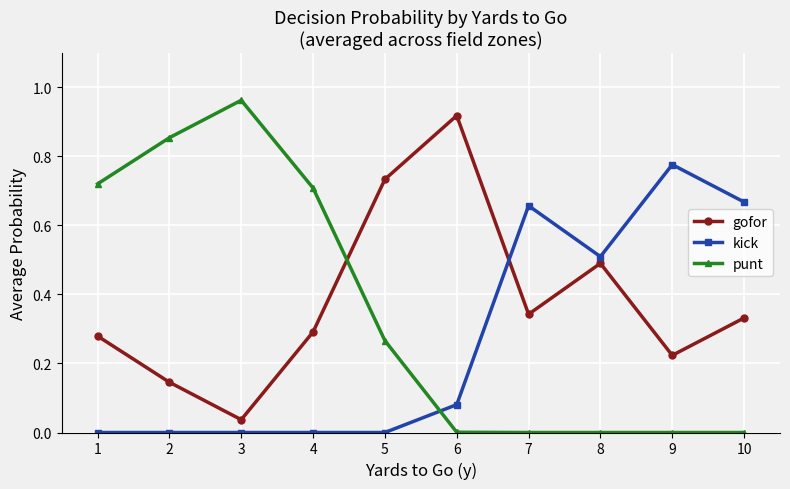

How many times do gofor and punt cross each other?

1